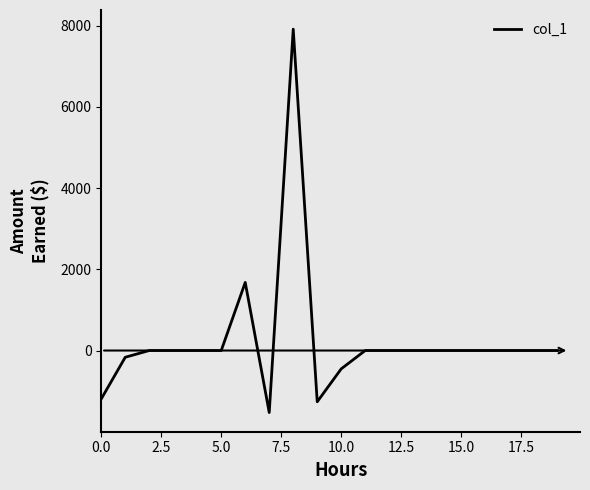

True or false: there are more than 0 points higher than both neighbors.

True